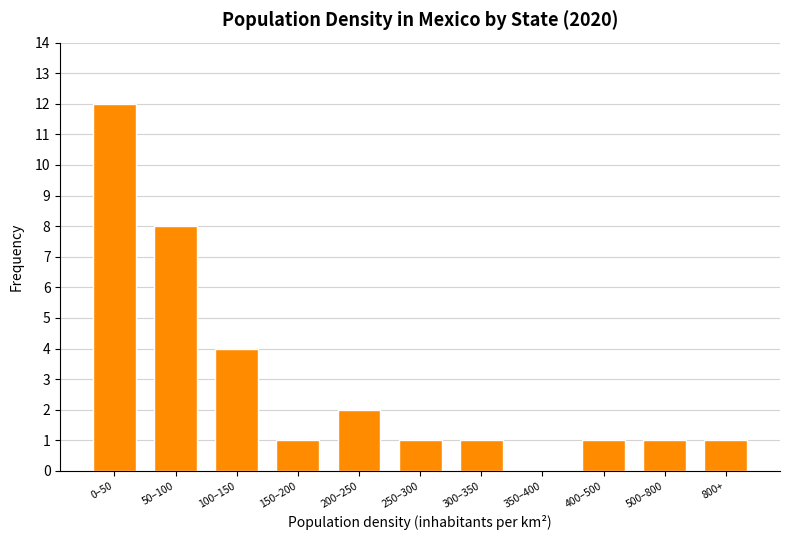

Reading right to left, extract all data points from this chart.

800+=1	500–800=1	400–500=1	350–400=0	300–350=1	250–300=1	200–250=2	150–200=1	100–150=4	50–100=8	0–50=12